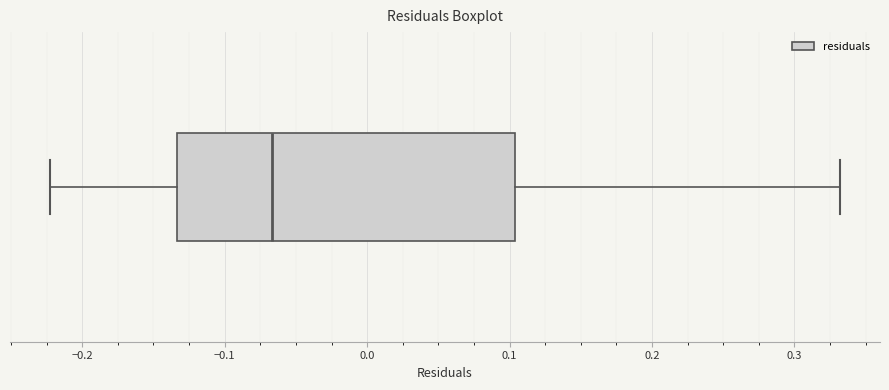

Read this box plot against the x-axis: the position of the median line, the range covered by the box, and the ends of both whiskers. The values are not printed on the chart, so give them approximately, as read against the axis.

median -0.07, box -0.13 to 0.10, whiskers -0.22 to 0.33